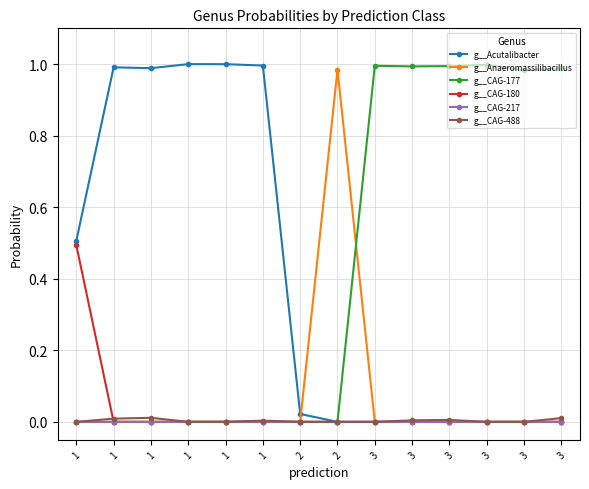

What is the greatest value displayed?

1.0